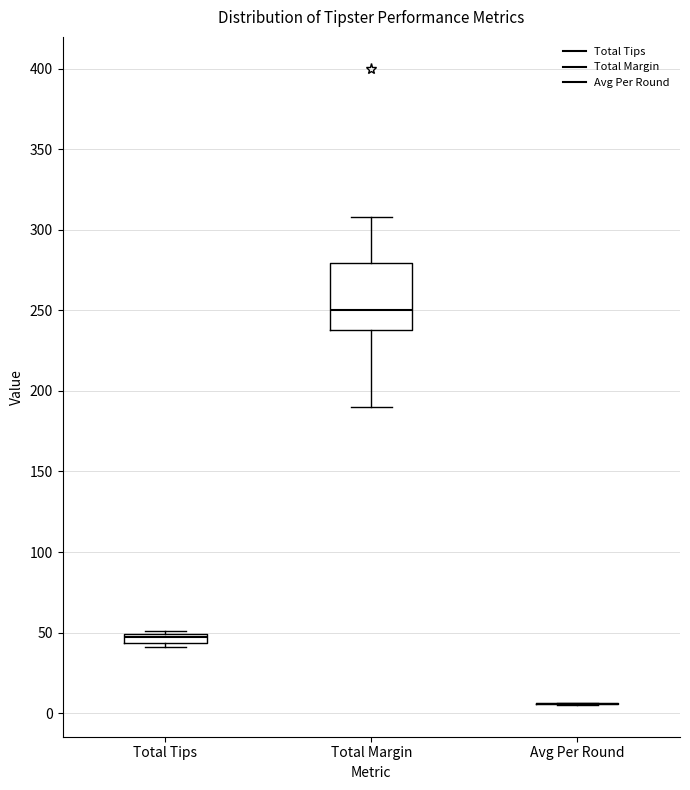

Comparing the boxes themselves (not the whiskers), which one is the tallest?

Total Margin